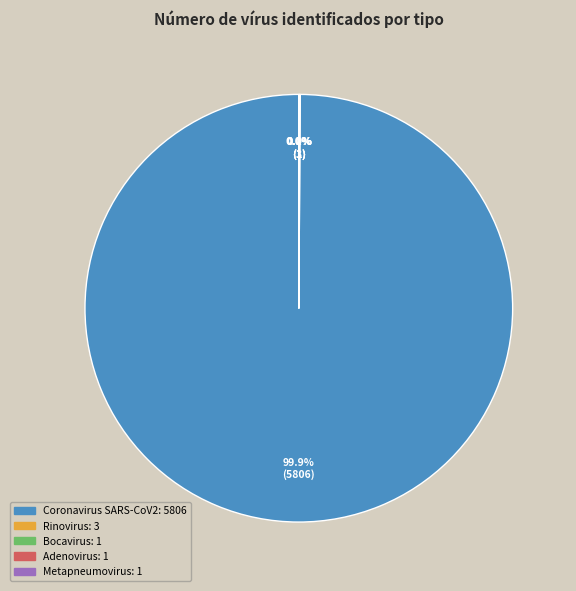

Does Coronavirus SARS-CoV2 represent more than half of the total?

Yes